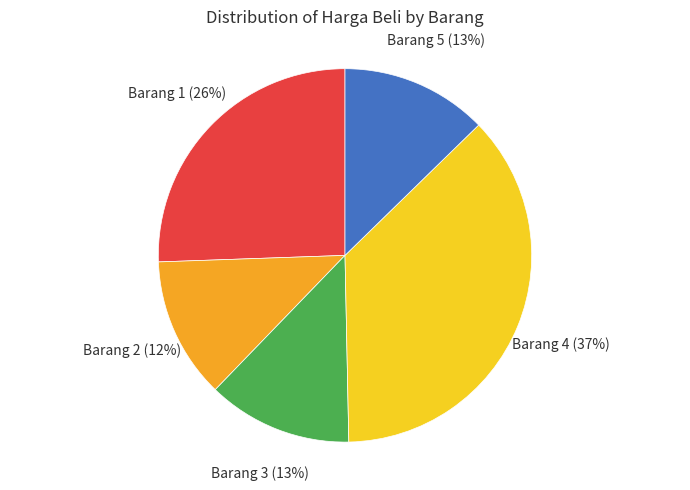

Does Barang 3 represent more than half of the total?

No